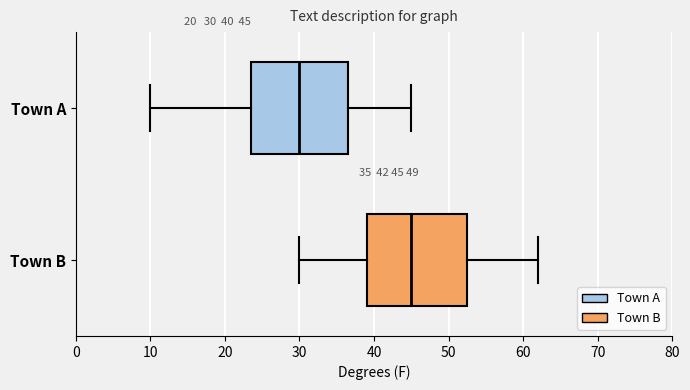

Which box has the furthest to the right median line?

Town B